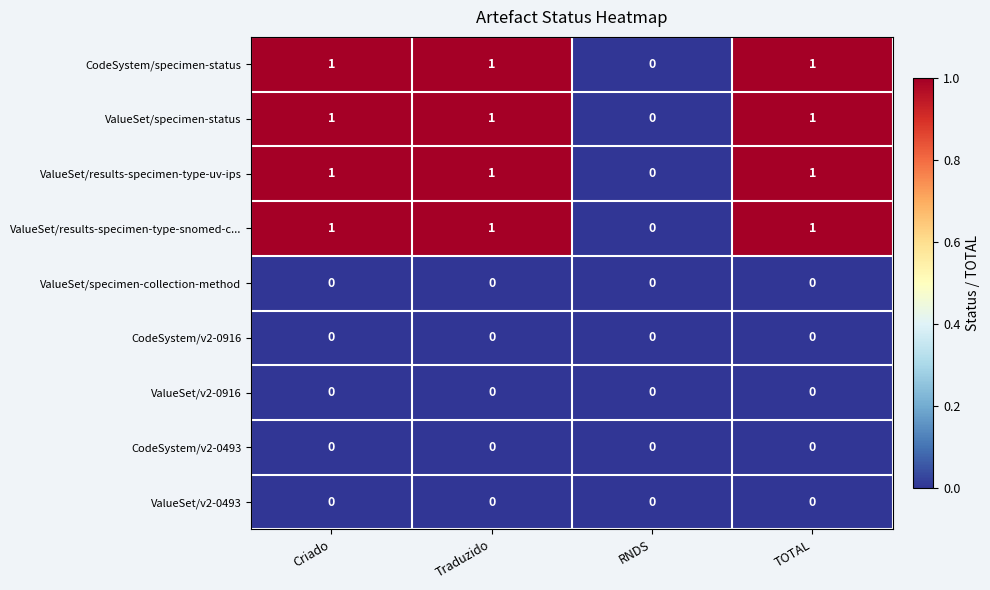

What is the total value across all series at TOTAL?

4